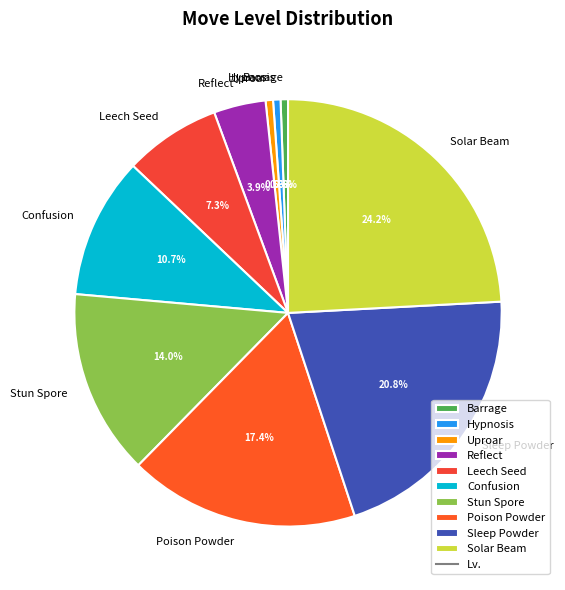

To the nearest percent, what portion does Stun Spore represent?

14%